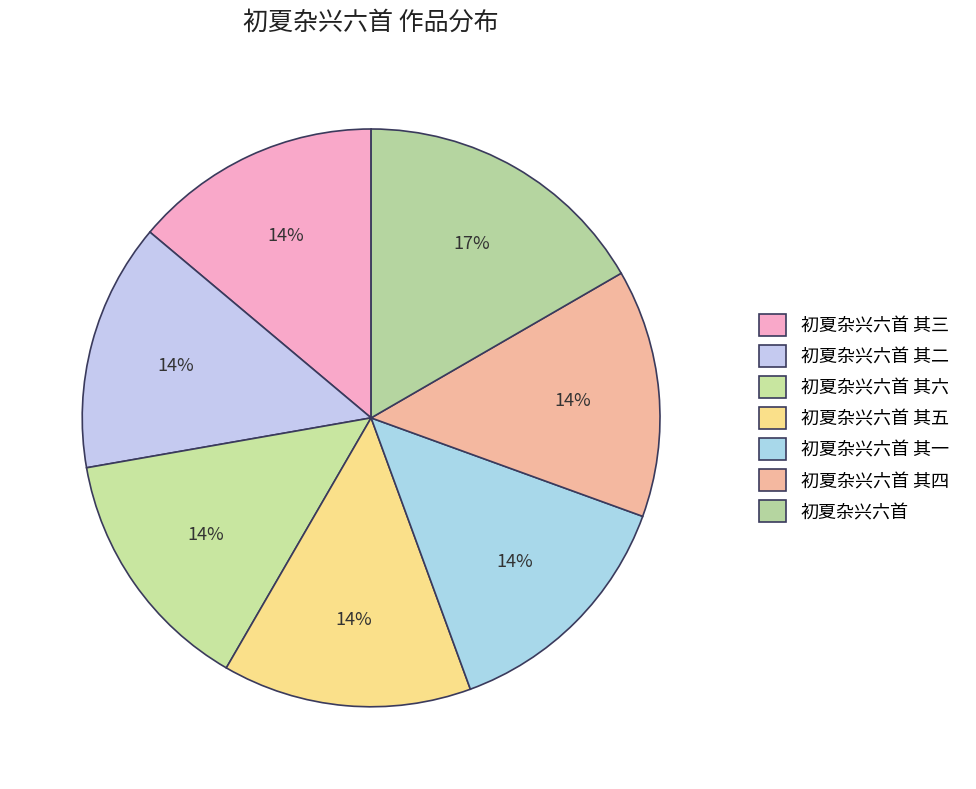

Which has a higher value, 初夏杂兴六首 其一 or 初夏杂兴六首 其五?

初夏杂兴六首 其五